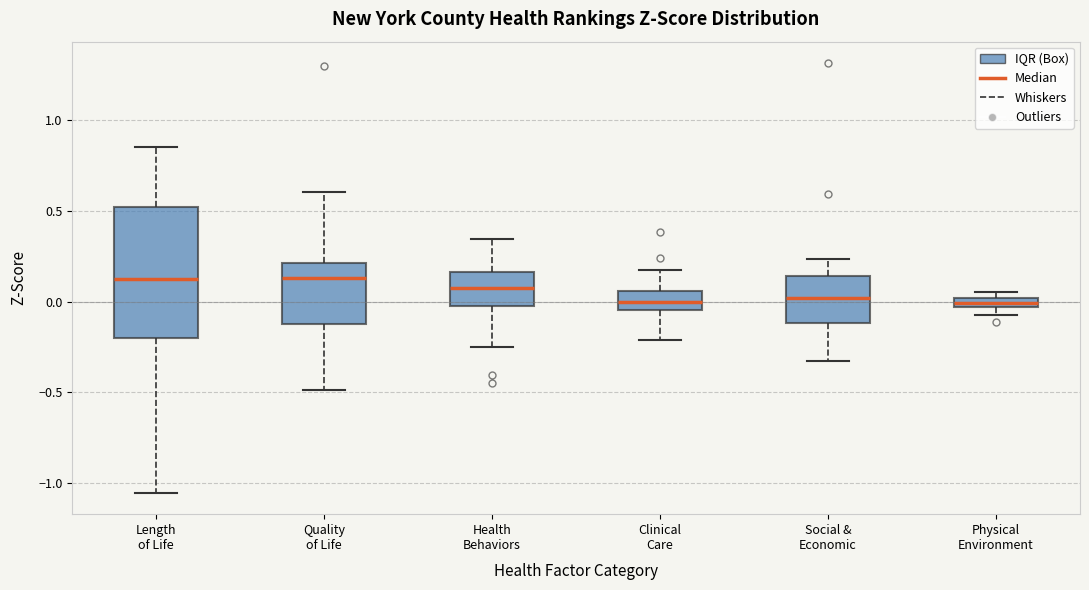

Where is the upper edge of the box for Physical Environment on the y-axis? The values are not printed on the chart, so give them approximately, as read against the axis.

0.00